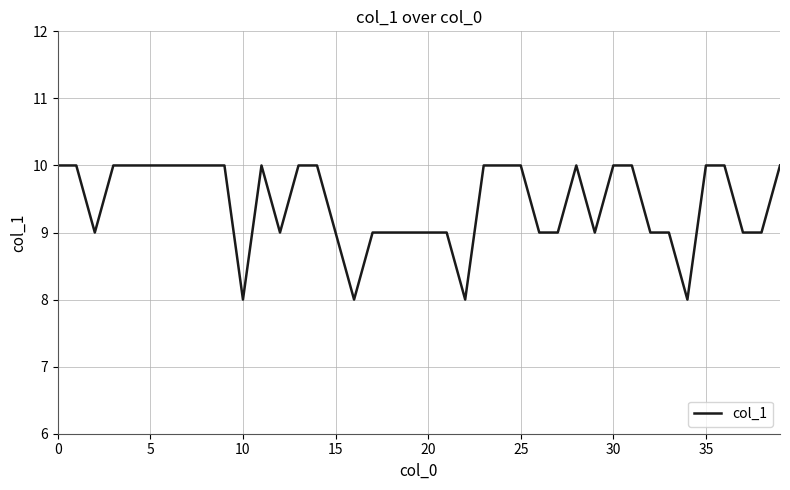

What is the smallest value displayed?

8